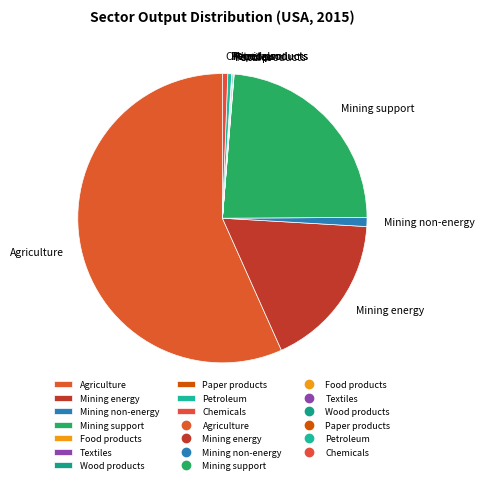

The Chemicals slice represents 1% of the pie. True or false?

True